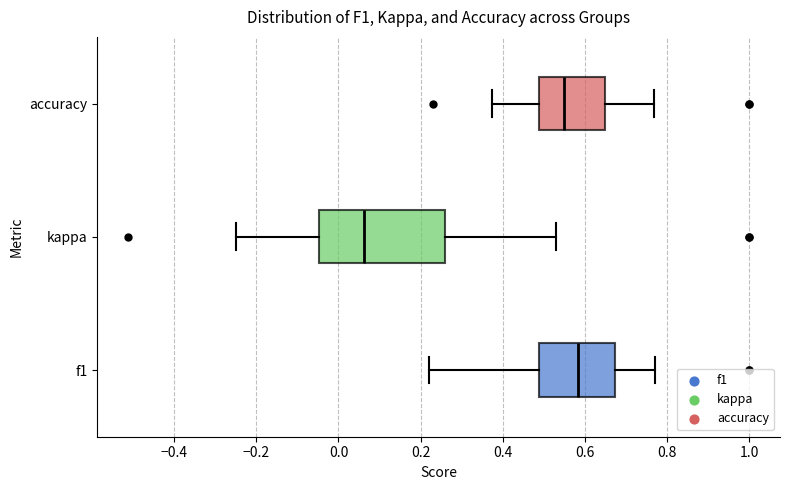

Which box is the widest, from its left edge to its right edge?

kappa